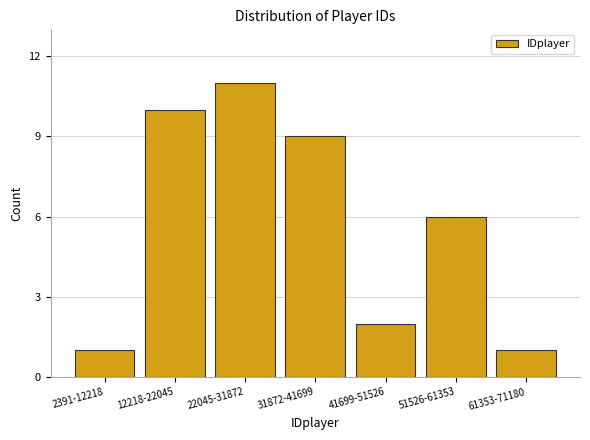

Reading left to right, what are all the values shown in this chart?

1	10	11	9	2	6	1